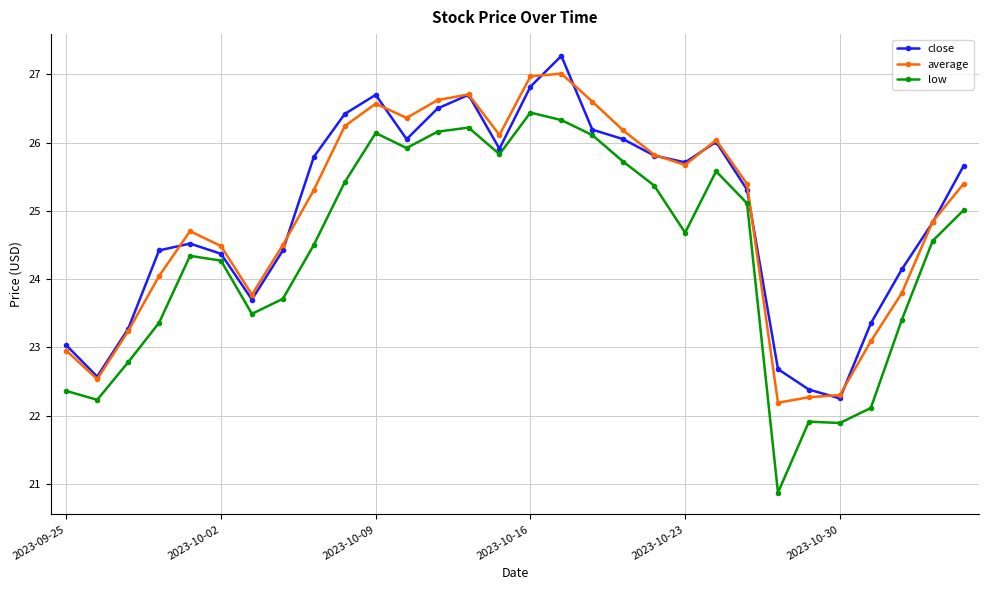

What is the smallest value displayed?

20.9